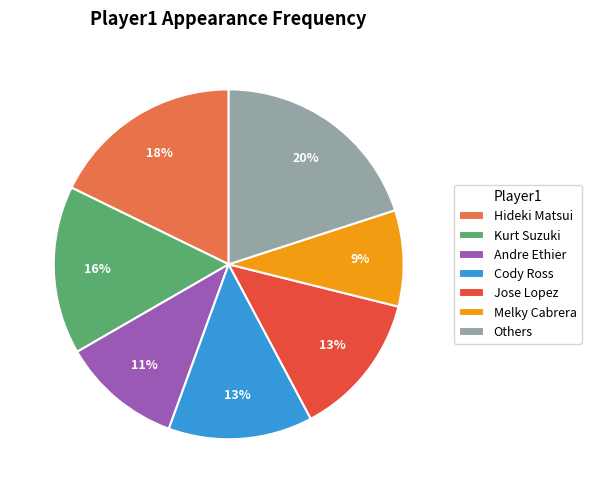

Combined, do Kurt Suzuki and Jose Lopez account for over 50%?

No